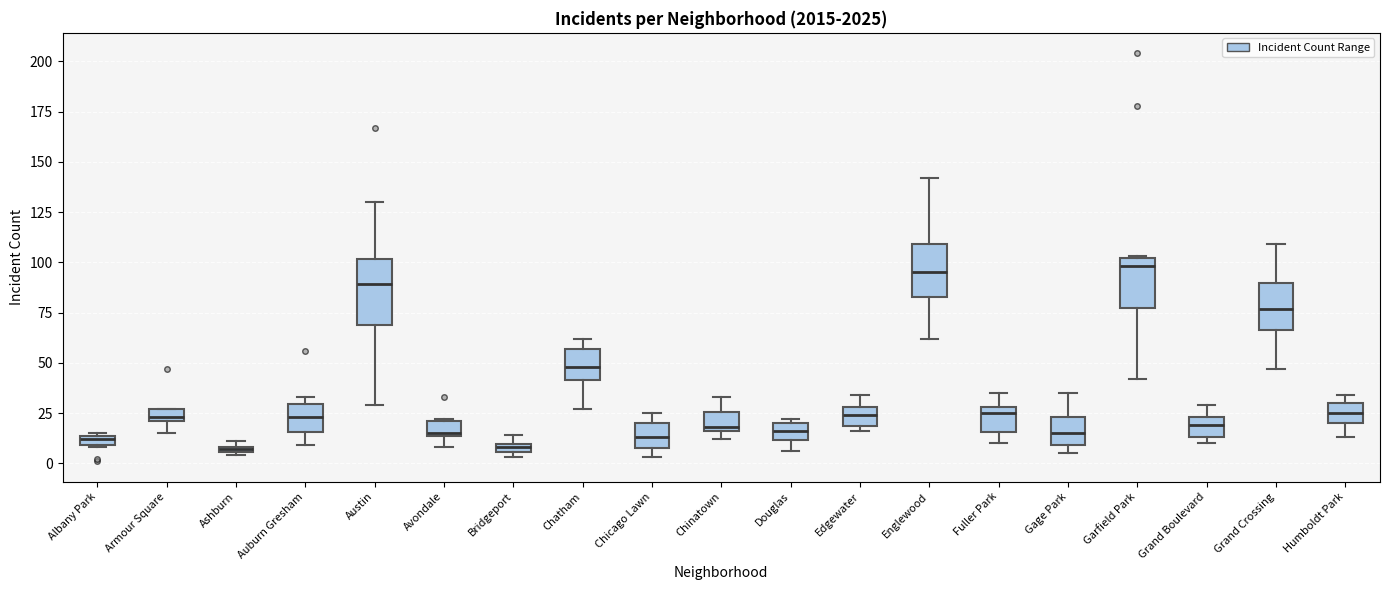

Where is the upper edge of the box for Fuller Park on the y-axis? The values are not printed on the chart, so give them approximately, as read against the axis.

30